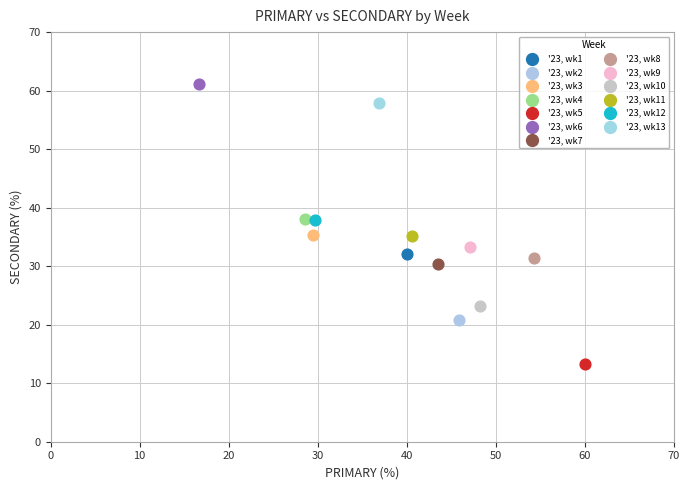

What are all the series names shown in the legend?

'23, wk1, '23, wk2, '23, wk3, '23, wk4, '23, wk5, '23, wk6, '23, wk7, '23, wk8, '23, wk9, '23, wk10, '23, wk11, '23, wk12, '23, wk13